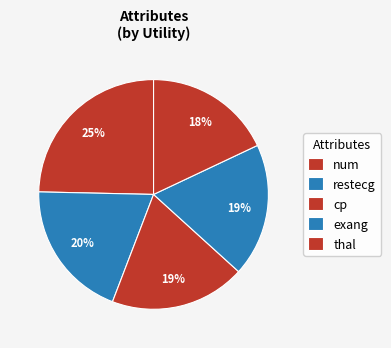

Combined, do cp and thal account for over 50%?

No